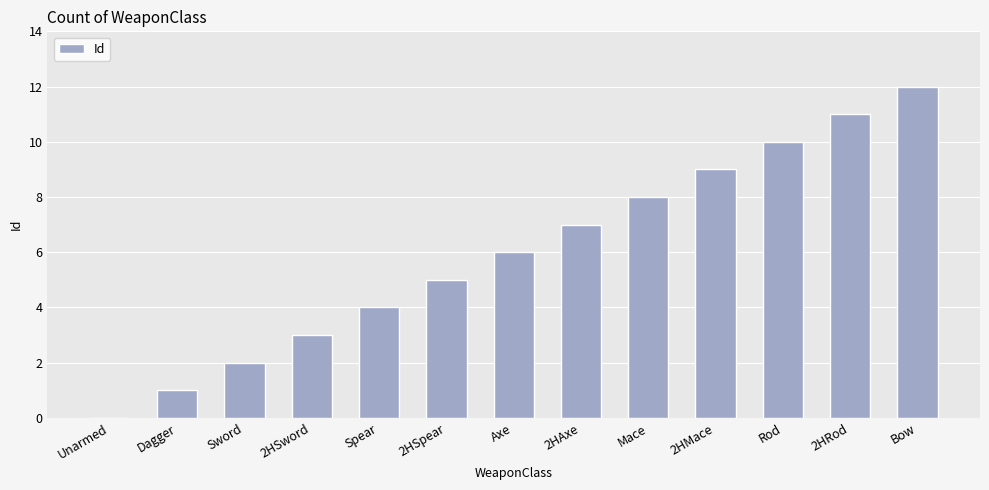

What is the greatest value displayed?

12